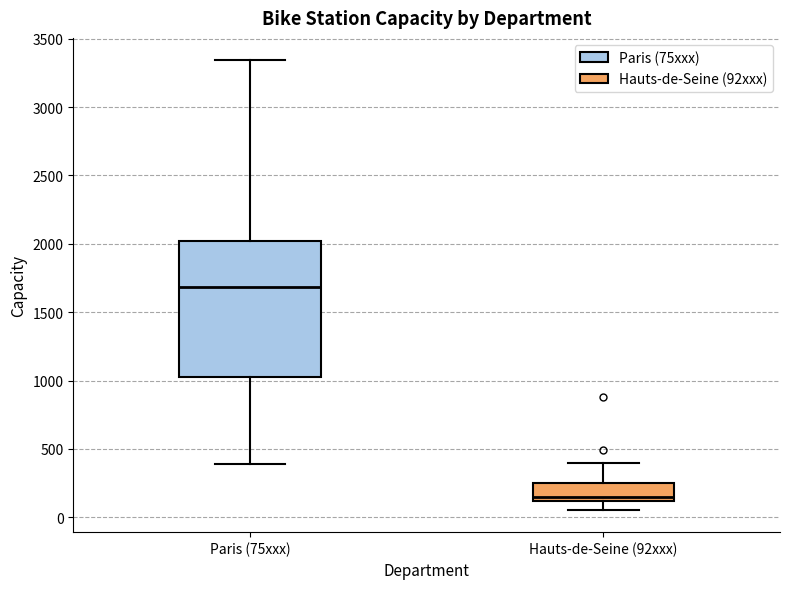

Which box has the lowest median line?

Hauts-de-Seine (92xxx)